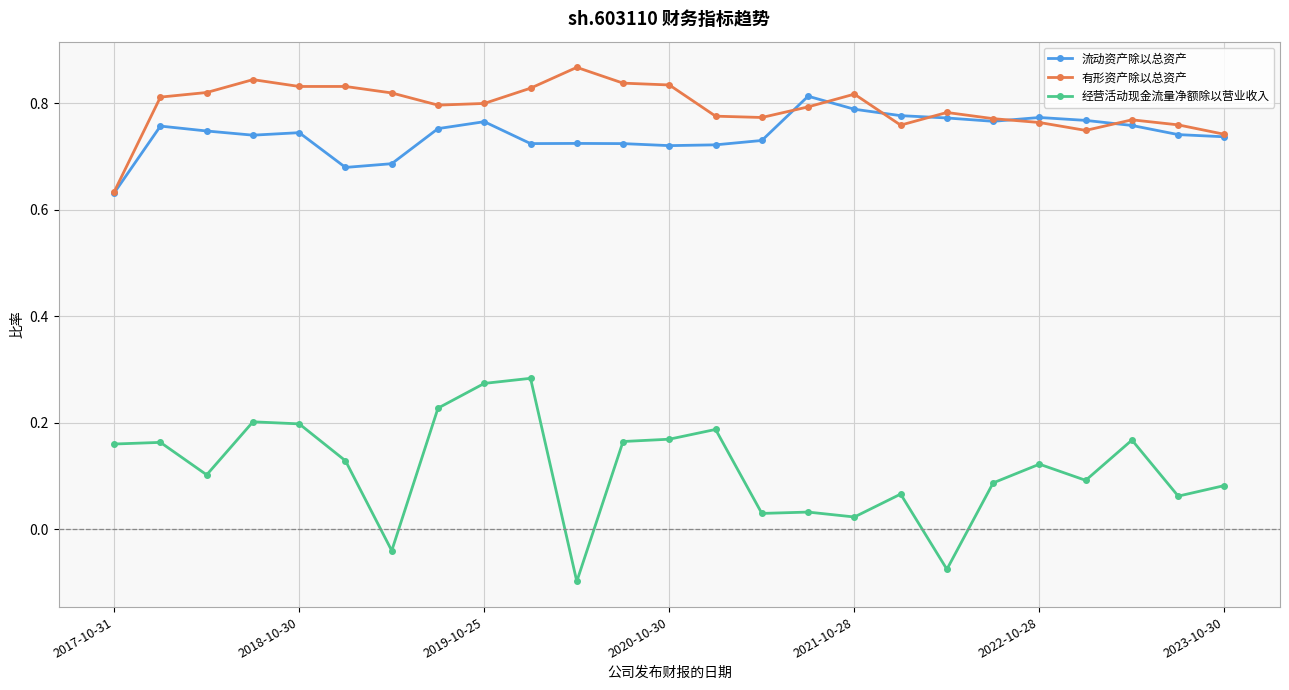

Count the 流动资产除以总资产 values in the range 0 to 1.

25